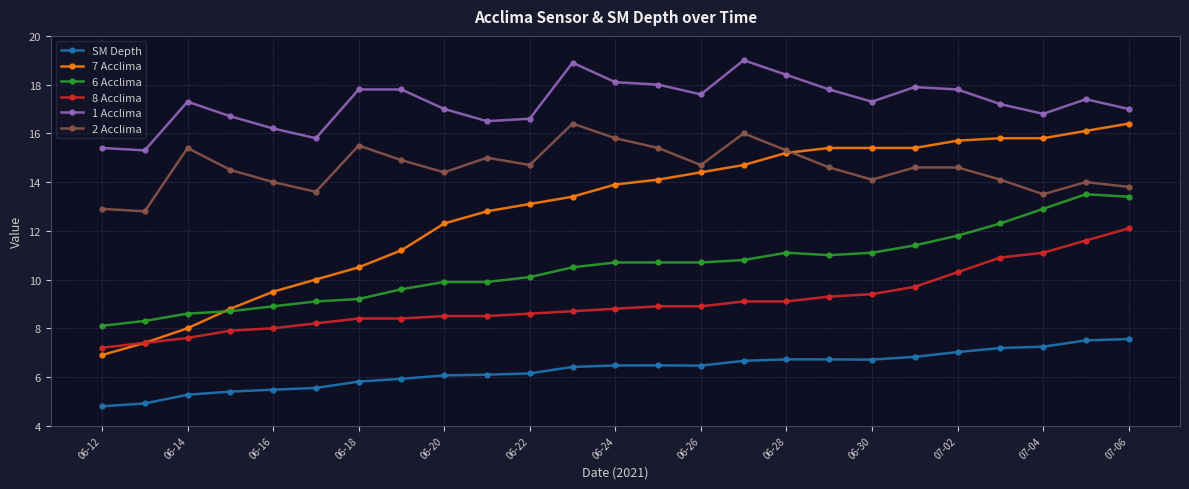

True or false: 1 Acclima and SM Depth intersect in this chart.

False